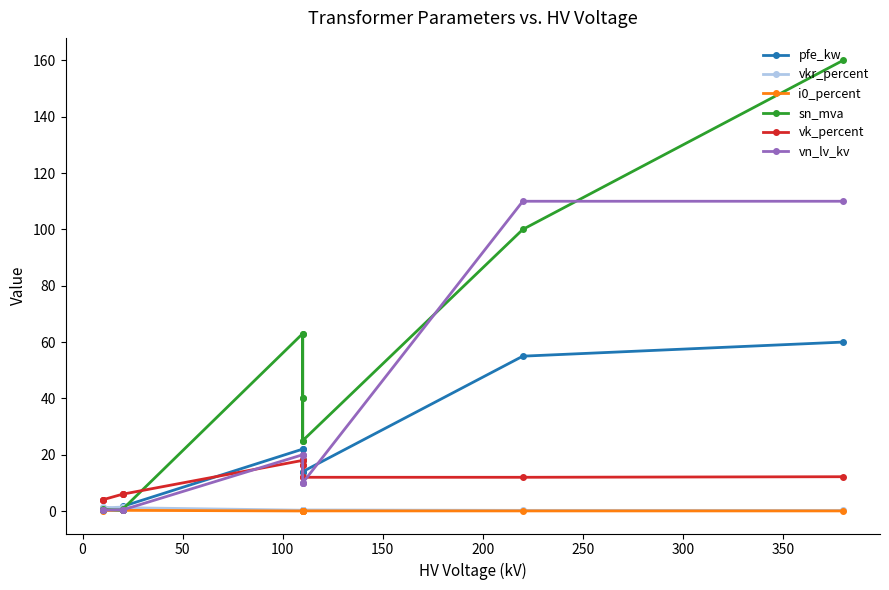

How many lines are shown in the chart?

6